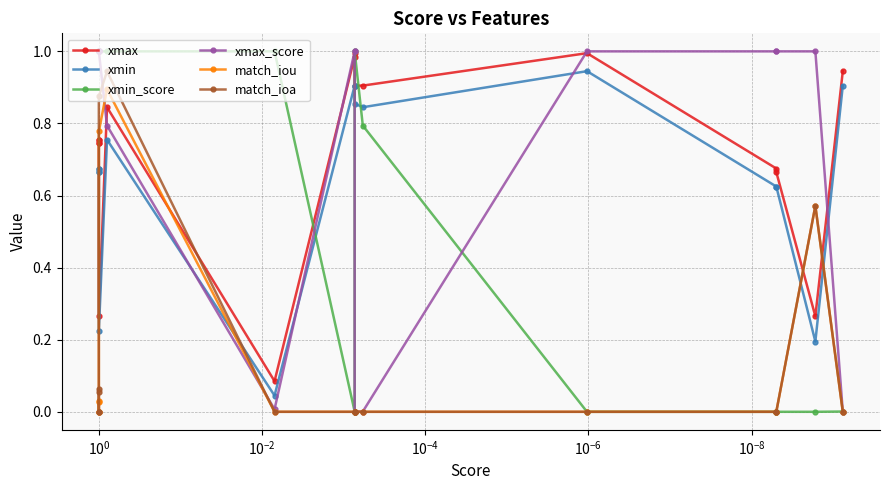

How many times do match_iou and xmax cross each other?

4